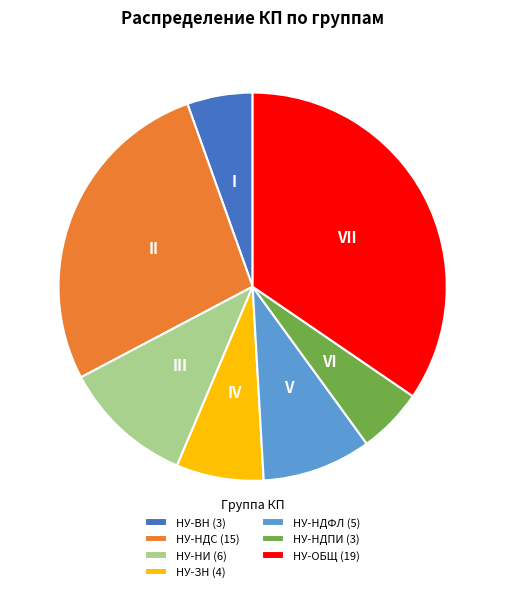

Between НУ-ЗН (4) and НУ-НИ (6), which is larger?

НУ-НИ (6)